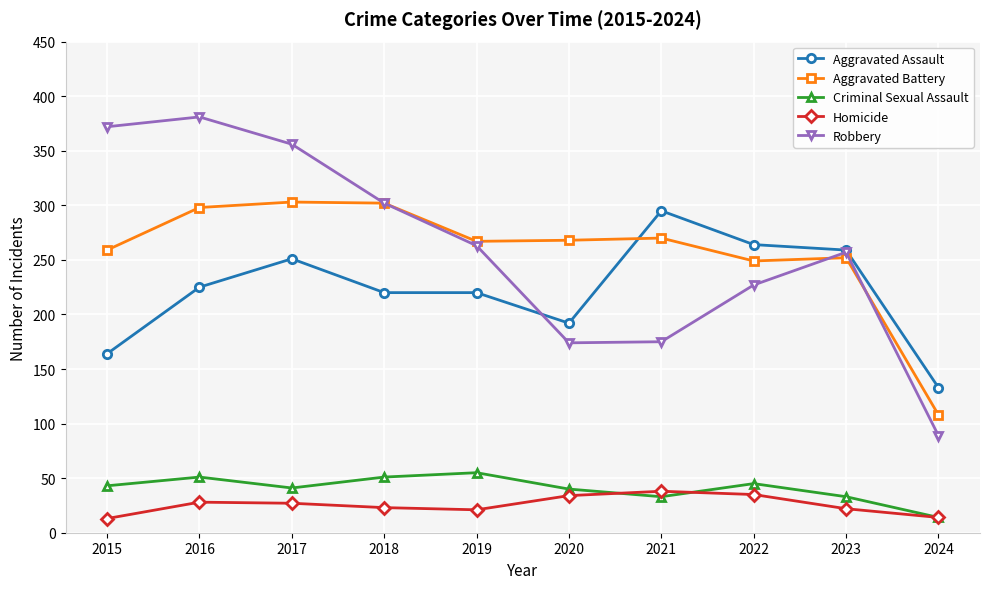

At which label does Aggravated Battery first exceed 268?

2016